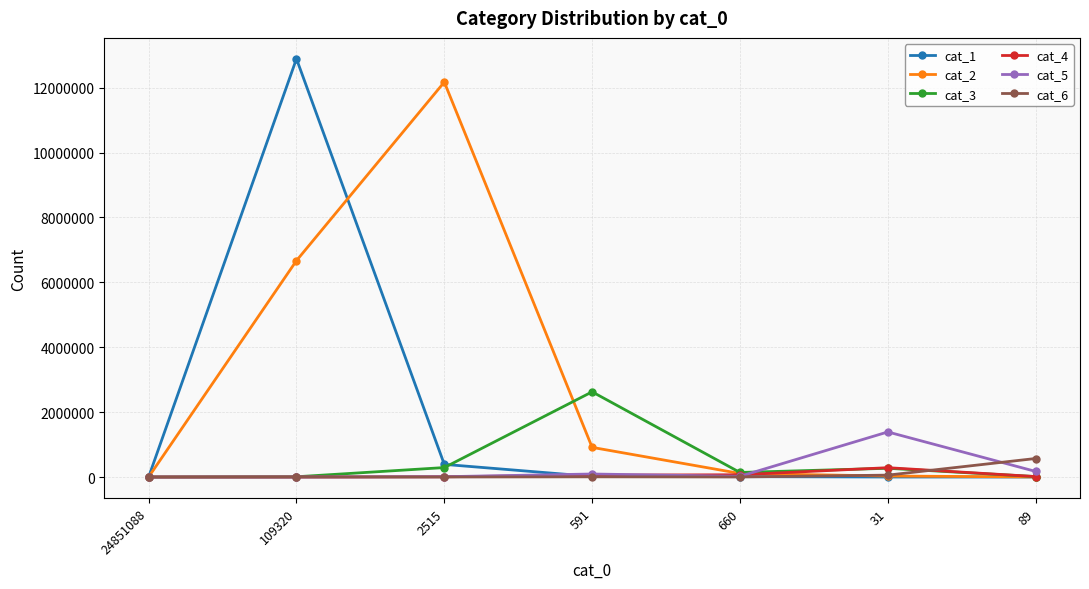

Where is the first local maximum for cat_2?

2515